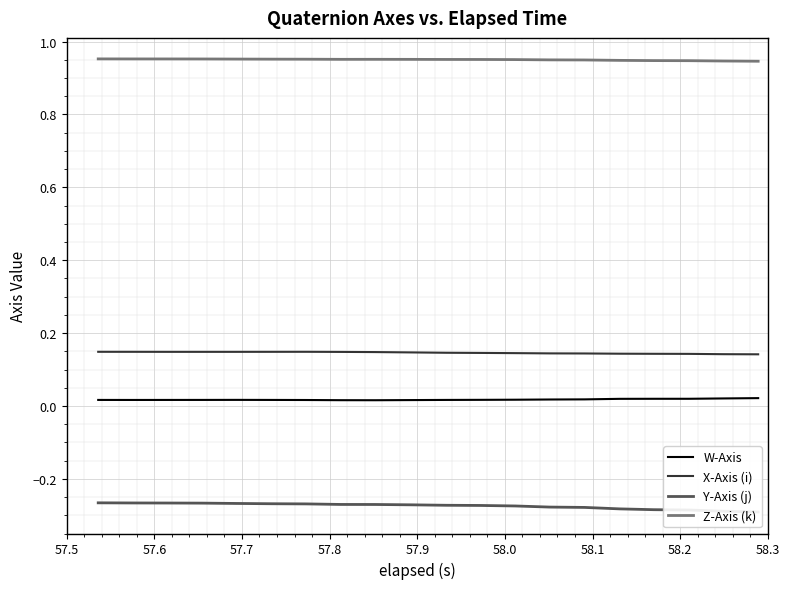

True or false: X-Axis (i) and W-Axis cross at least once.

False